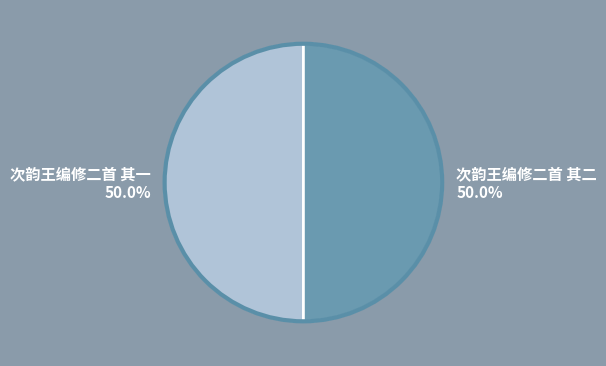

Do 次韵王编修二首 其一 and 次韵王编修二首 其二 together represent more than half of the pie?

Yes